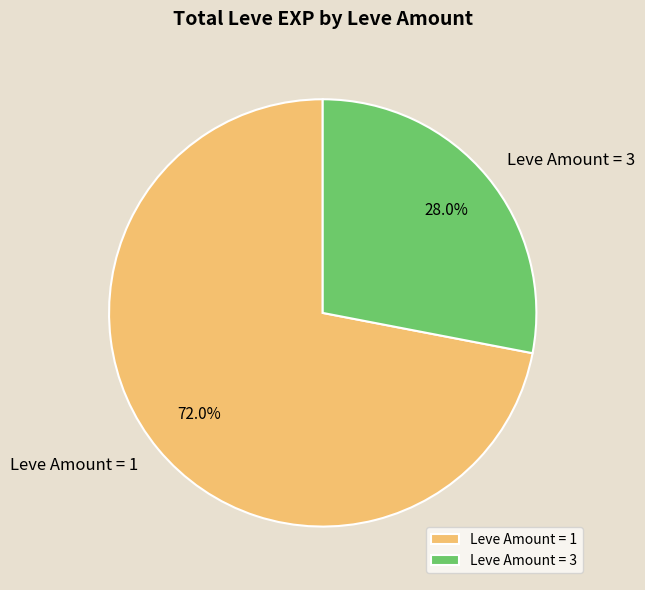

Approximately how many times larger is the value at Leve Amount = 3 compared to Leve Amount = 1?

0.4